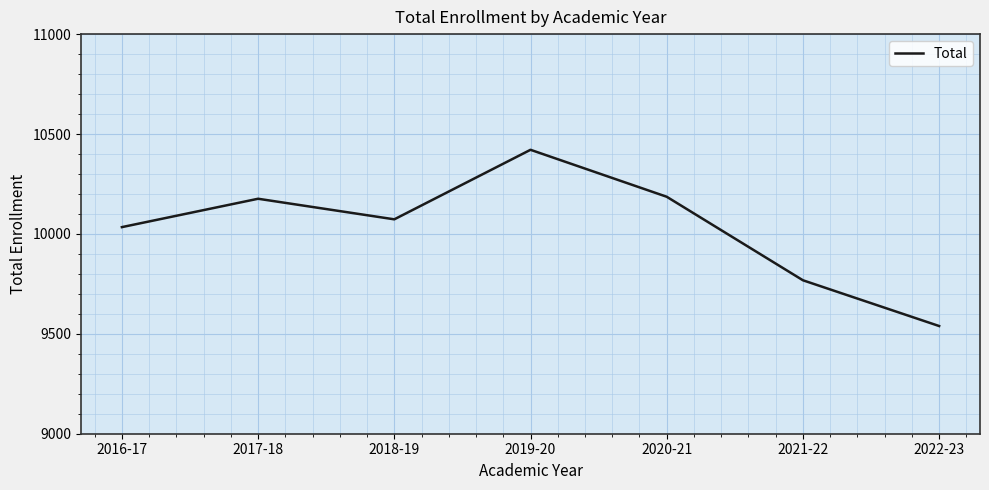

Reading left to right, what are all the values shown in this chart?

10034	10176	10073	10421	10186	9768	9539